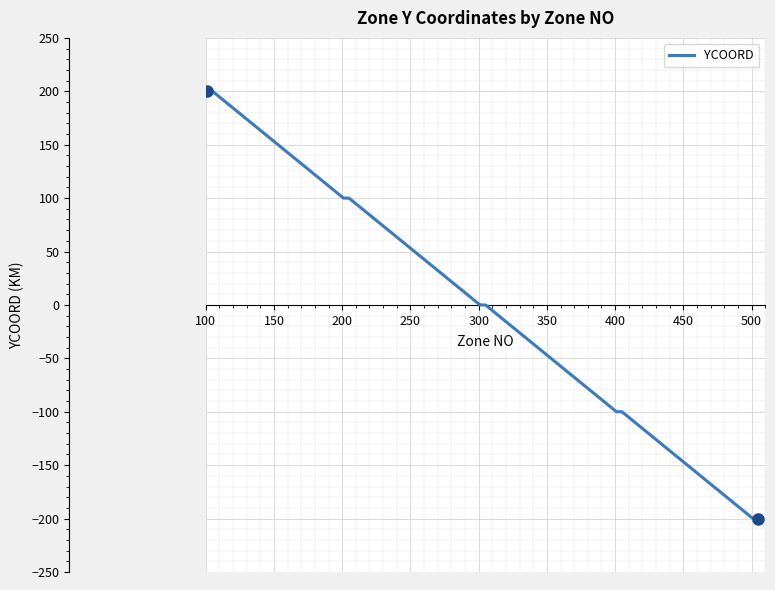

What is the maximum value shown in the chart?

200